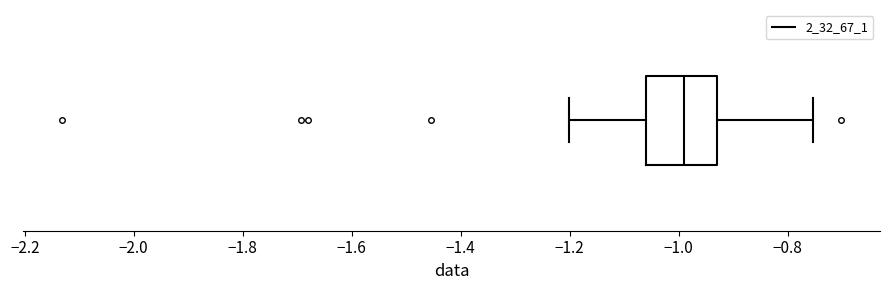

Read this box plot against the x-axis: the position of the median line, the range covered by the box, and the ends of both whiskers. The values are not printed on the chart, so give them approximately, as read against the axis.

median -0.98, box -1.06 to -0.94, whiskers -1.20 to -0.76